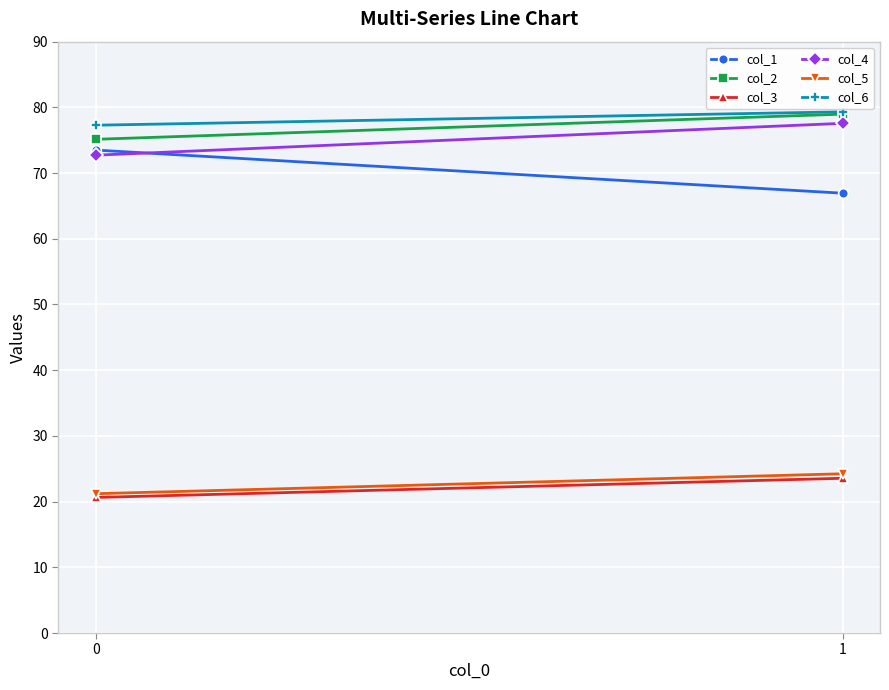

List the labels in order of col_5 value, smallest first.

0, 1